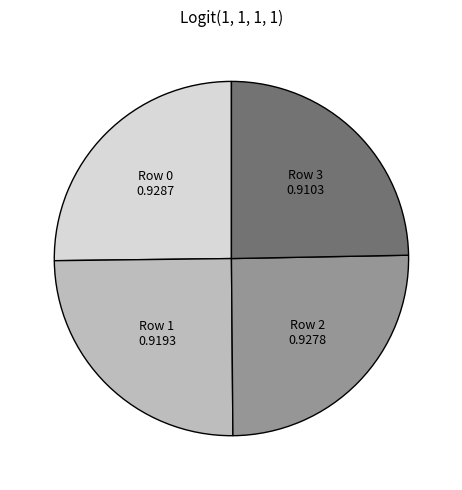

Combined, do Row 0 0.9287 and Row 3 0.9103 account for over 50%?

No